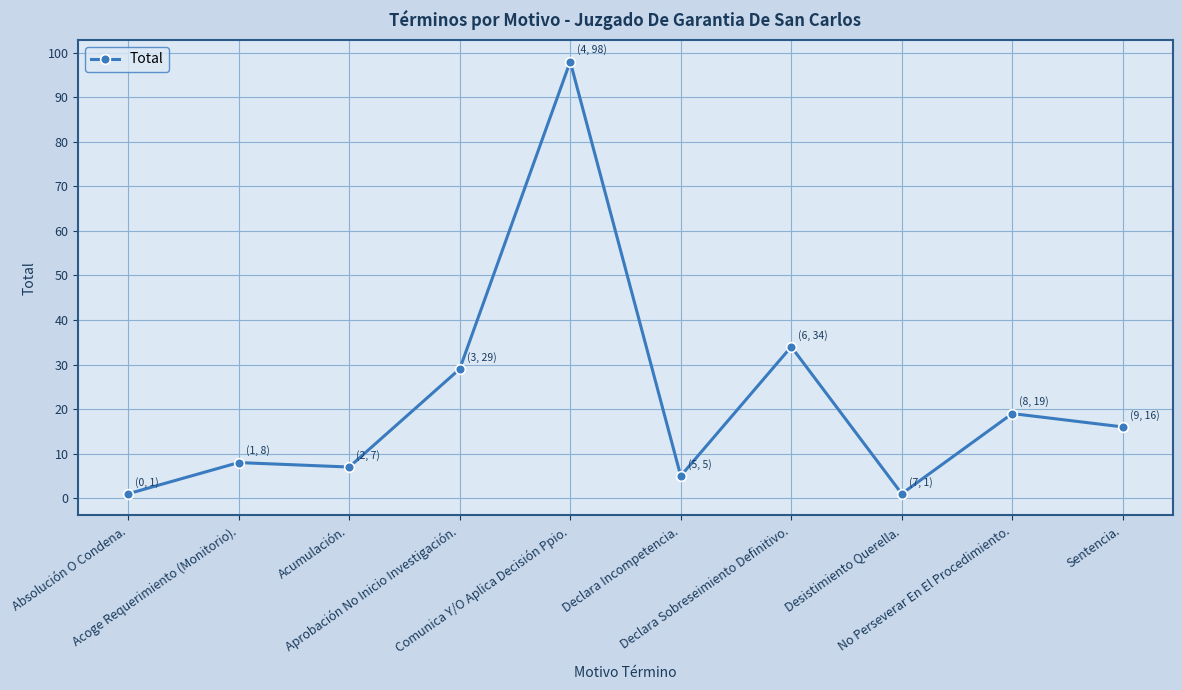

At which label does the data first exceed 16?

Aprobación No Inicio Investigación.